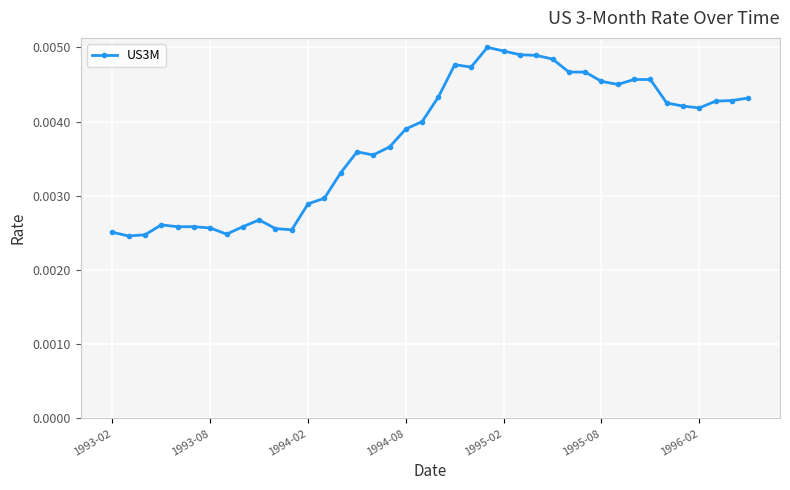

Count the values in the range 0 to 1.

40